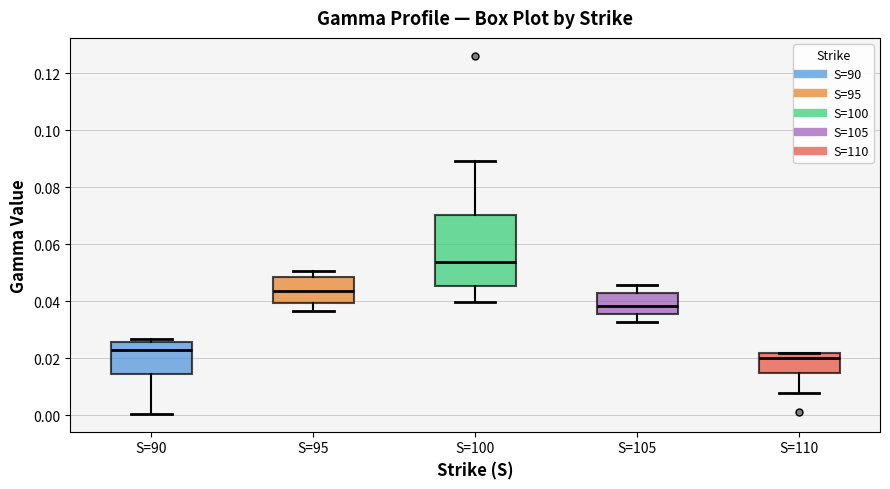

Where does the median line of the box for S=90 sit on the y-axis? The values are not printed on the chart, so give them approximately, as read against the axis.

0.022